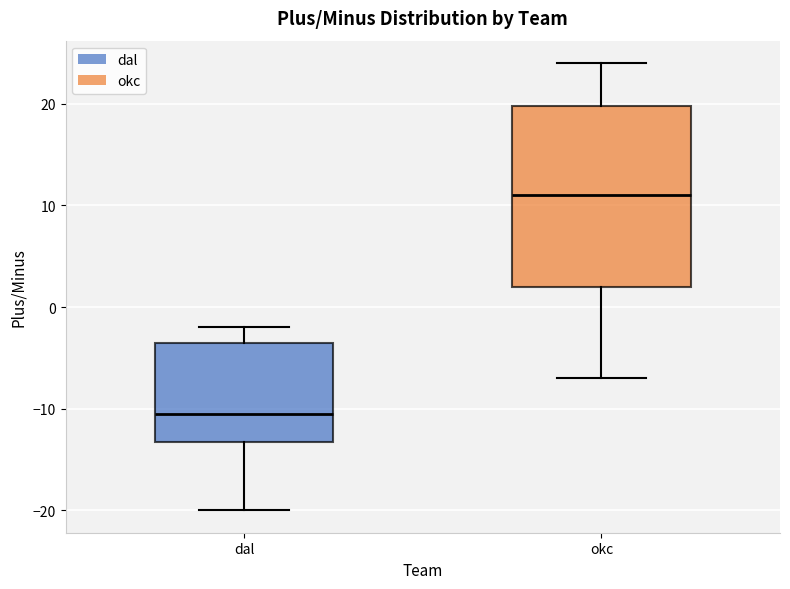

Reading left to right, read every box against the y-axis: the position of its median line, the range the box covers, and the ends of its whiskers. The values are not printed on the chart, so give them approximately, as read against the axis.

dal: median -10, box -13 to -3, whiskers -20 to -2
okc: median 11, box 2 to 20, whiskers -7 to 24